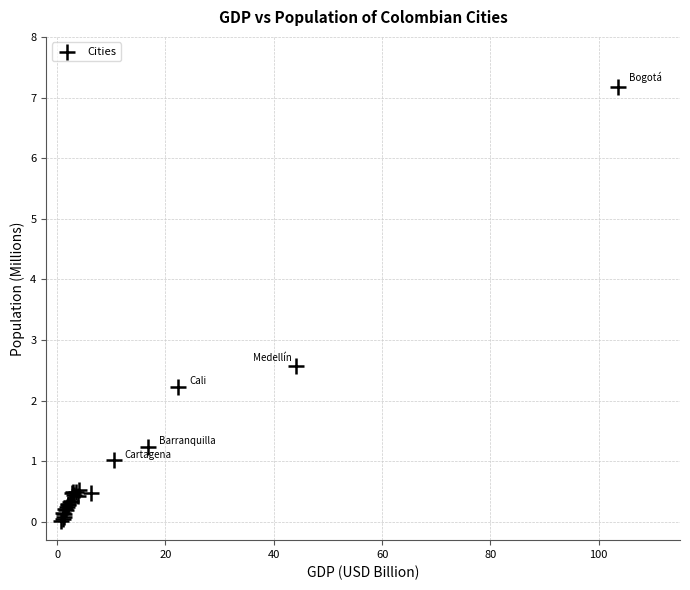

What Y value in the scatter plot is closest to 3?

2.6